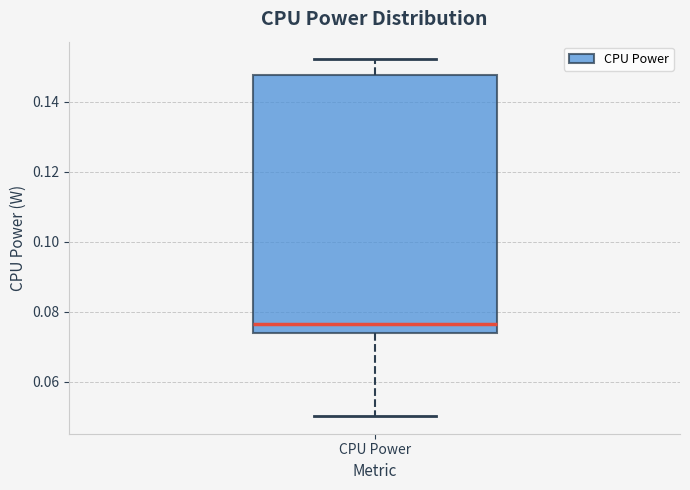

Transcribe this box plot: give where the median line is, the range the box spans, and where the two whiskers end, as read against the y-axis. The values are not printed on the chart, so give them approximately, as read against the axis.

median 0.076, box 0.074 to 0.148, whiskers 0.050 to 0.152